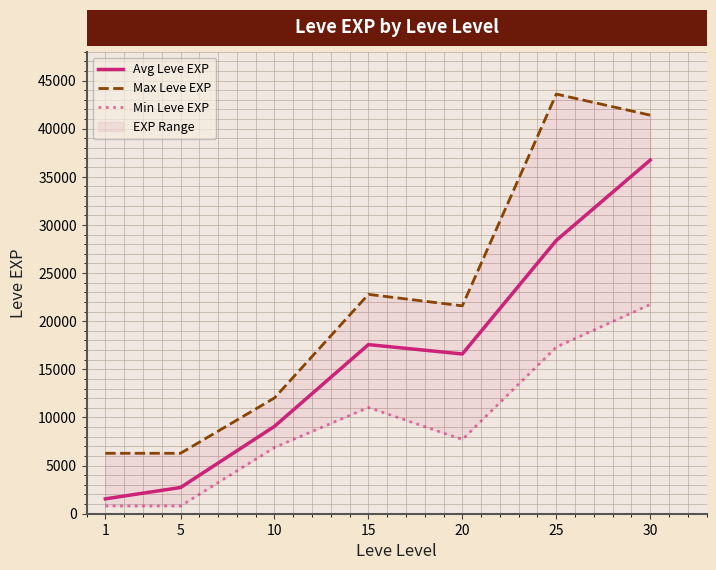

In Min Leve EXP, how many points are higher than both neighbors (excluding endpoints)?

1